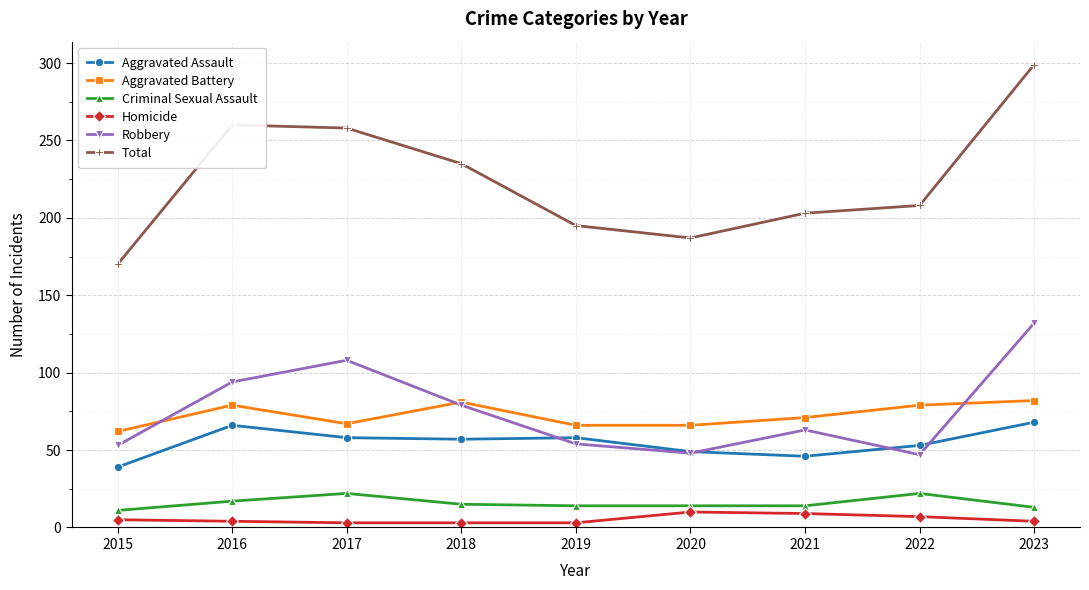

Which series changed the most between 2018 and 2019?

Total